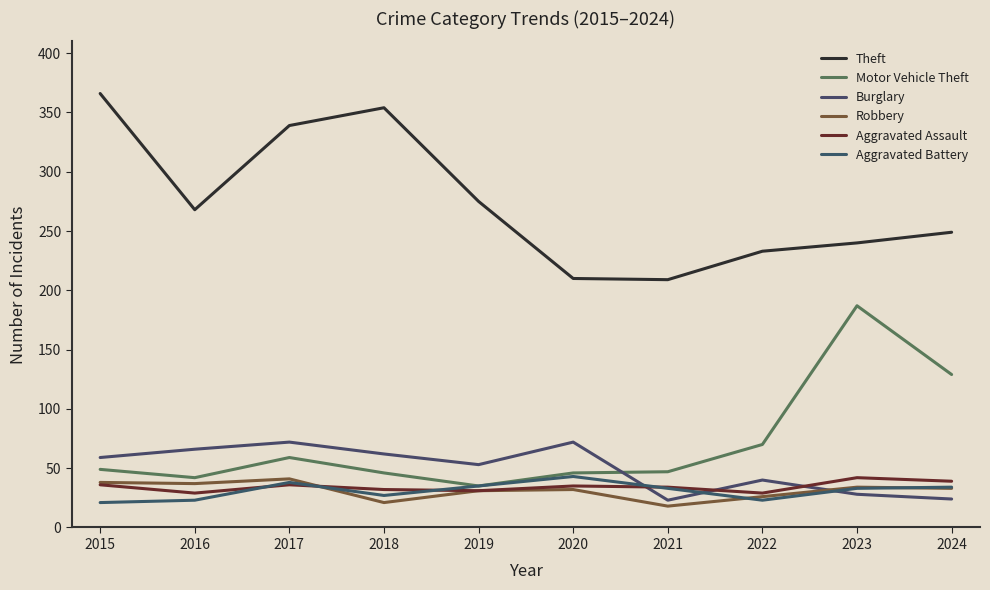

How many intersections are there between Robbery and Aggravated Assault?

1